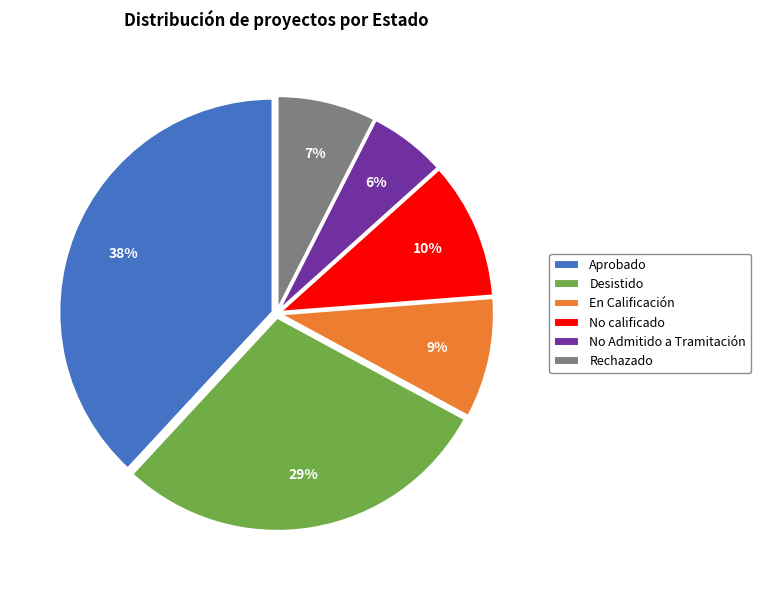

Combined, do No calificado and Desistido account for over 50%?

No